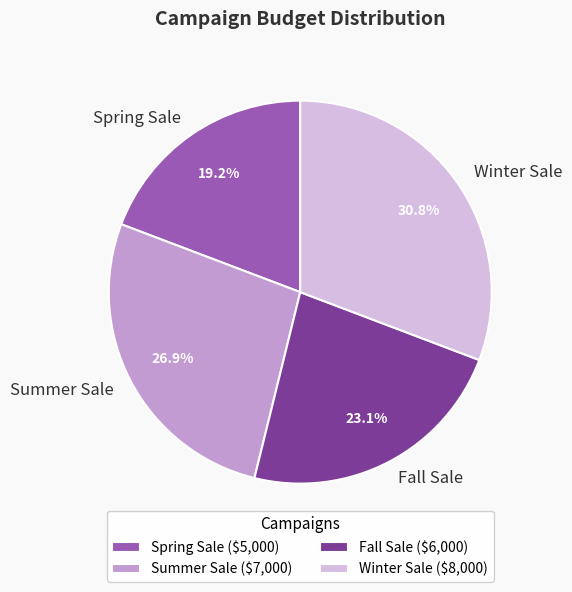

True or false: Summer Sale accounts for 18% of the total.

False